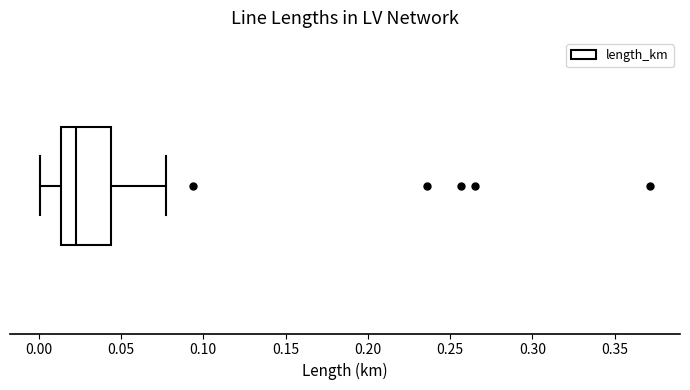

Read this box plot against the x-axis: the position of the median line, the range covered by the box, and the ends of both whiskers. The values are not printed on the chart, so give them approximately, as read against the axis.

median 0.025, box 0.015 to 0.045, whiskers 0.000 to 0.075